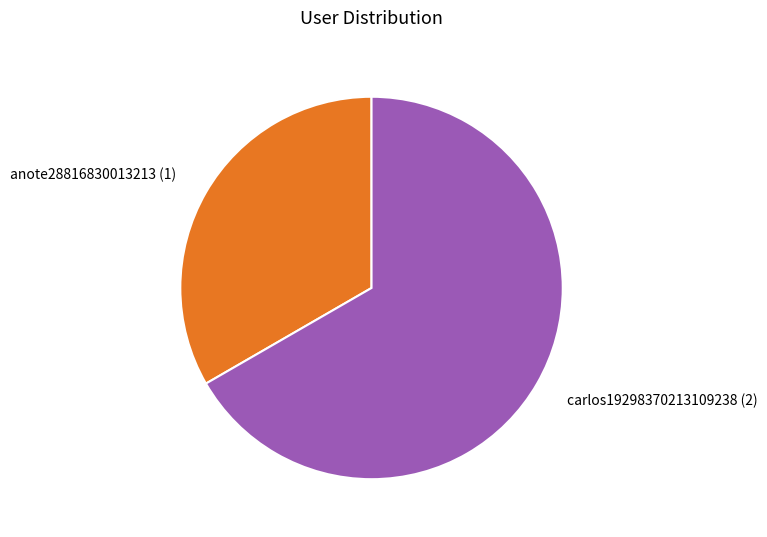

True or false: carlos19298370213109238 accounts for 67% of the total.

True